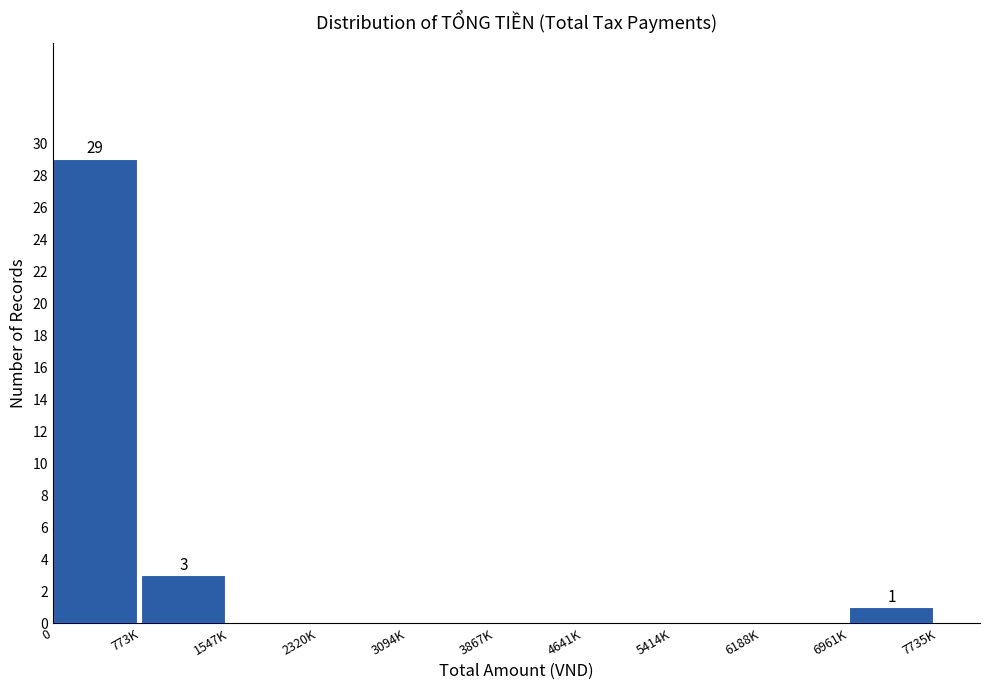

Reading right to left, list all the values displayed in this chart.

6961K=1	6188K=0	5414K=0	4641K=0	3867K=0	3094K=0	2320K=0	1547K=0	773K=3	0=29